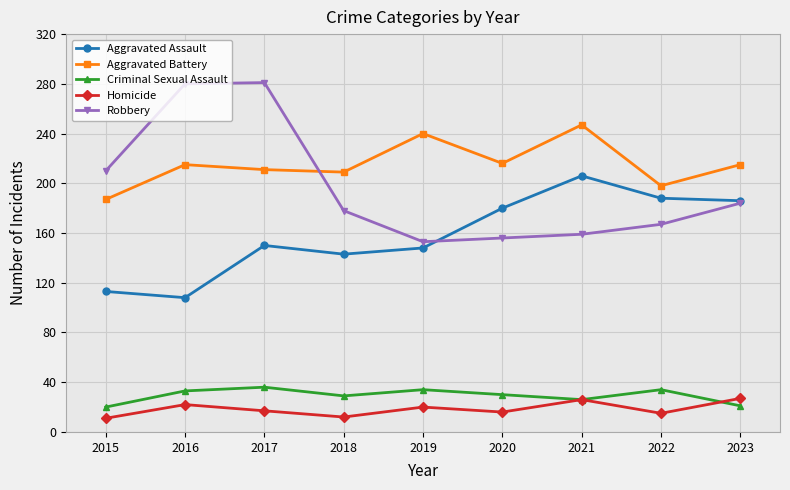

Which series has the widest spread of values?

Robbery